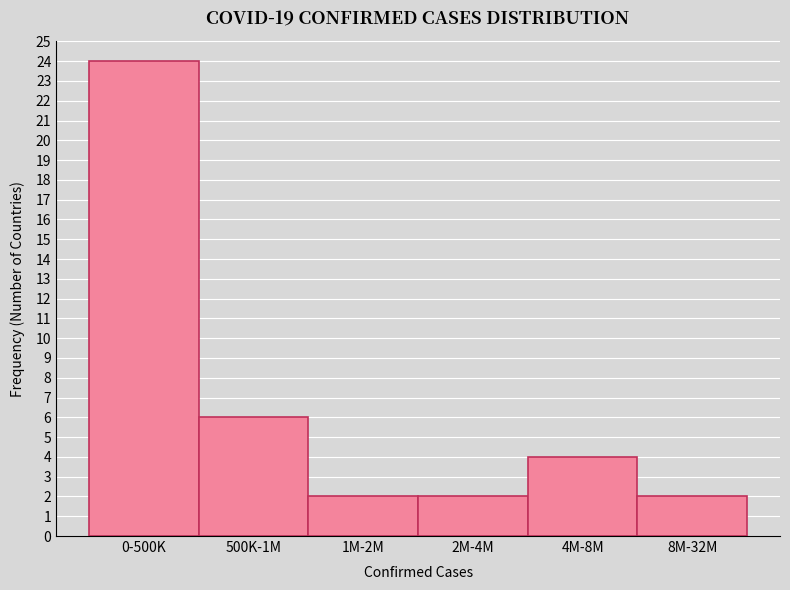

Reading left to right, list all the values displayed in this chart.

24	6	2	2	4	2